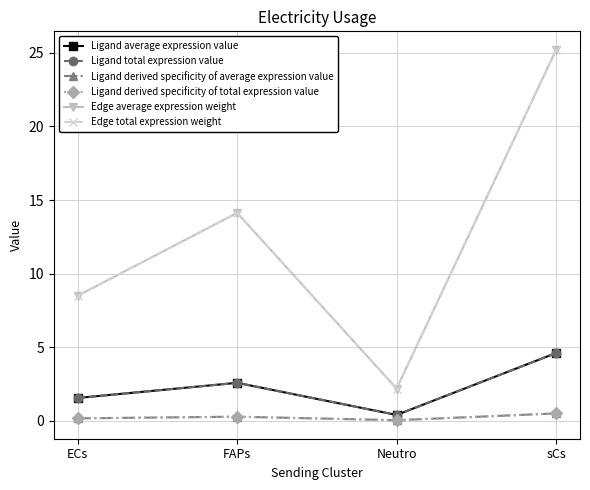

At which category does Ligand derived specificity of total expression value reach its first local peak?

FAPs